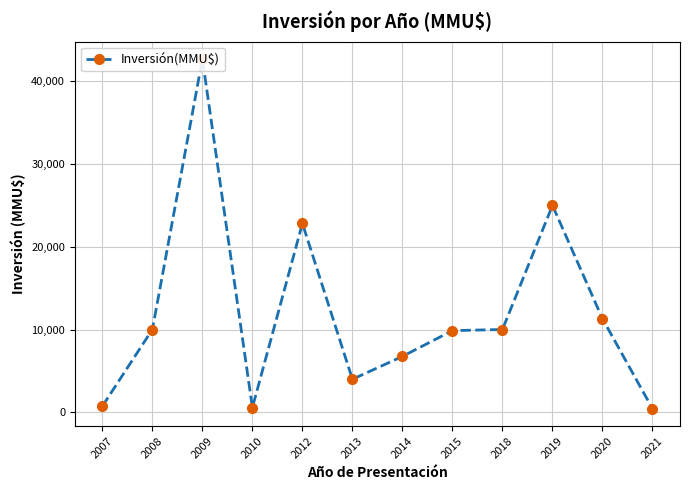

Where is the data nearest to the value 21562?

2012